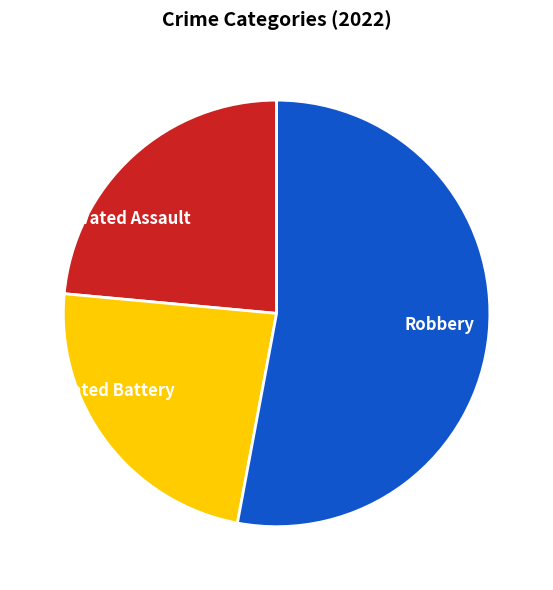

Approximately how many times larger is the value at Aggravated Assault compared to Robbery?

0.4